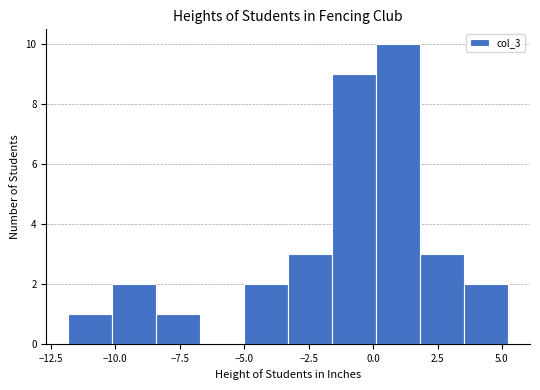

Read against the x-axis, roughly where is the centre of the tallest bar?

1.0